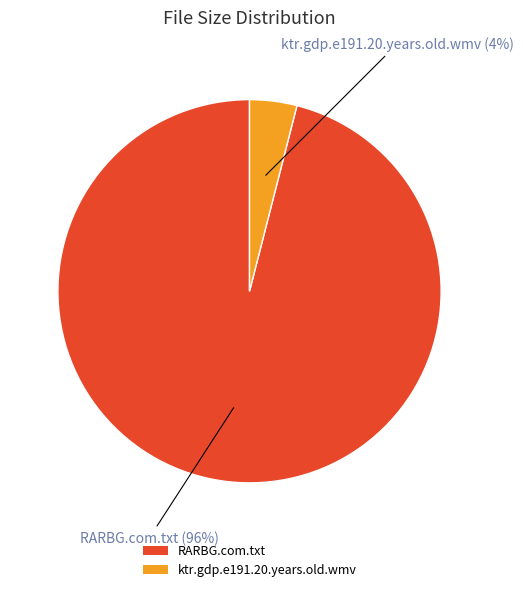

Which slice represents more than half of the pie?

RARBG.com.txt